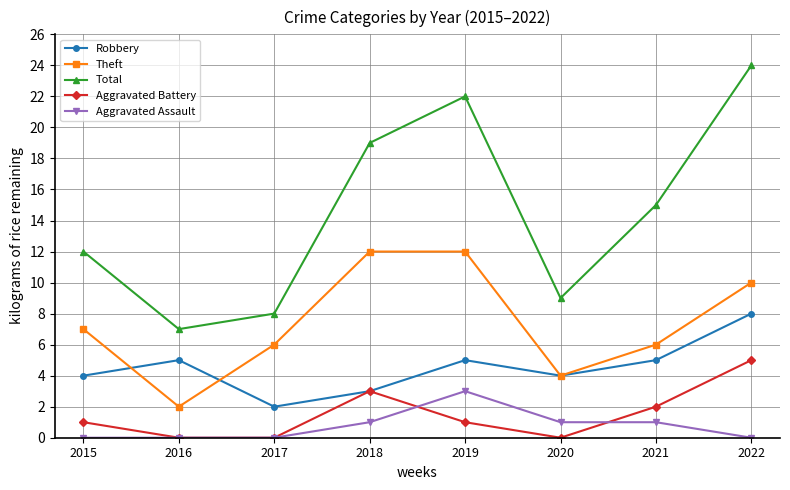

Reading right to left, extract all data points from this chart.

Robbery: 2022=8	2021=5	2020=4	2019=5	2018=3	2017=2	2016=5	2015=4
Theft: 2022=10	2021=6	2020=4	2019=12	2018=12	2017=6	2016=2	2015=7
Total: 2022=24	2021=15	2020=9	2019=22	2018=19	2017=8	2016=7	2015=12
Aggravated Battery: 2022=5	2021=2	2020=0	2019=1	2018=3	2017=0	2016=0	2015=1
Aggravated Assault: 2022=0	2021=1	2020=1	2019=3	2018=1	2017=0	2016=0	2015=0